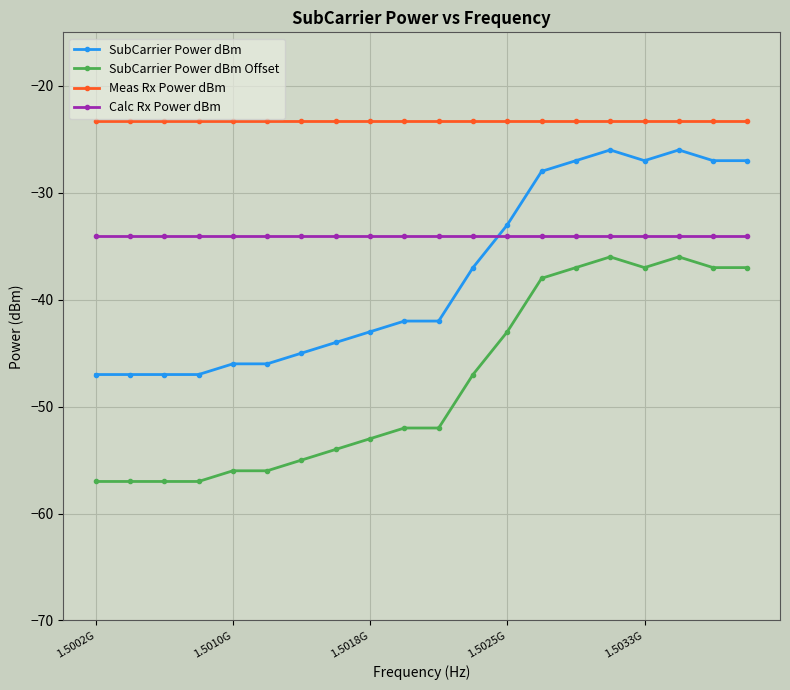

Which series has the largest total across all categories?

Meas Rx Power dBm